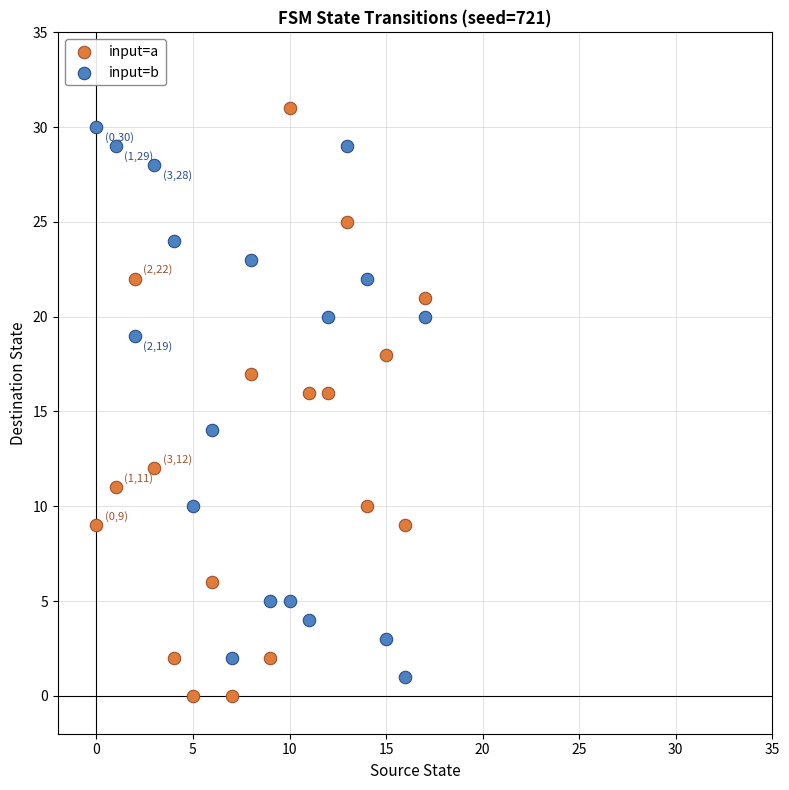

Across all data points, what is the range of Y values (max minus min)?

31